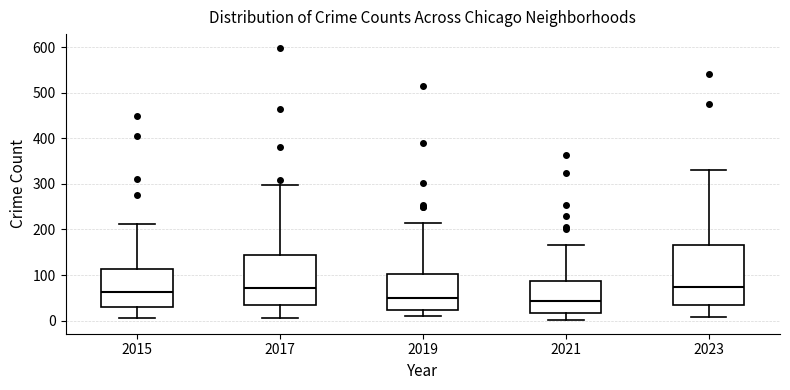

Reading left to right, read every box against the y-axis: the position of its median line, the range the box covers, and the ends of its whiskers. The values are not printed on the chart, so give them approximately, as read against the axis.

2015: median 60, box 30 to 110, whiskers 10 to 210
2017: median 70, box 40 to 140, whiskers 10 to 300
2019: median 50, box 20 to 100, whiskers 10 to 220
2021: median 40, box 20 to 90, whiskers 0 to 170
2023: median 70, box 40 to 170, whiskers 10 to 330